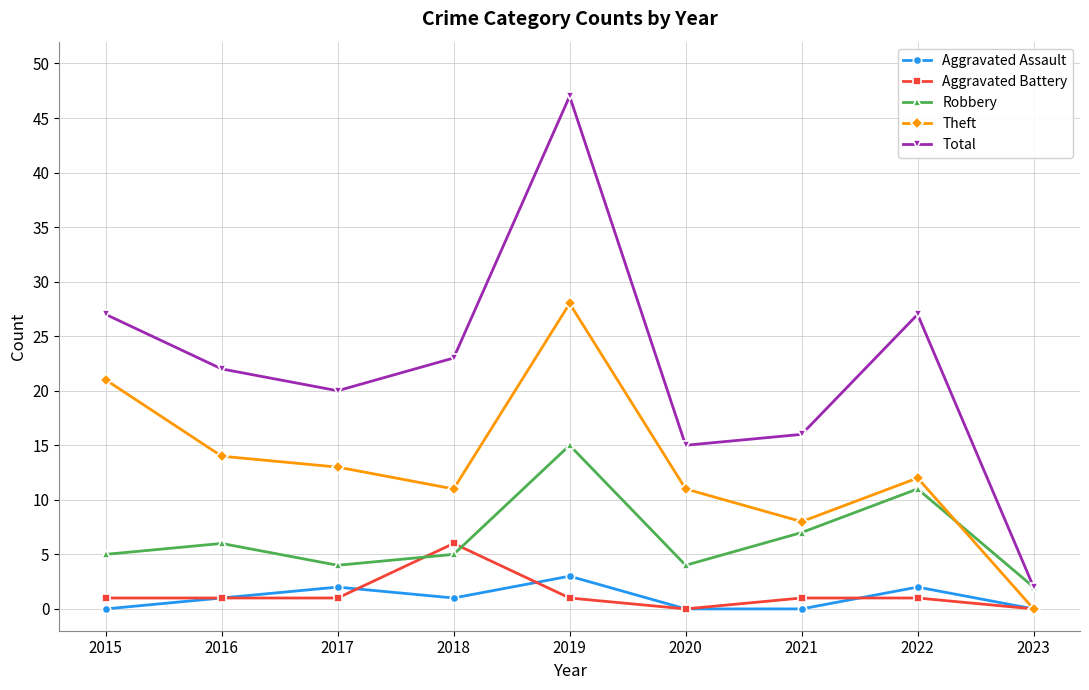

Where is Total nearest to the value 24?

2018